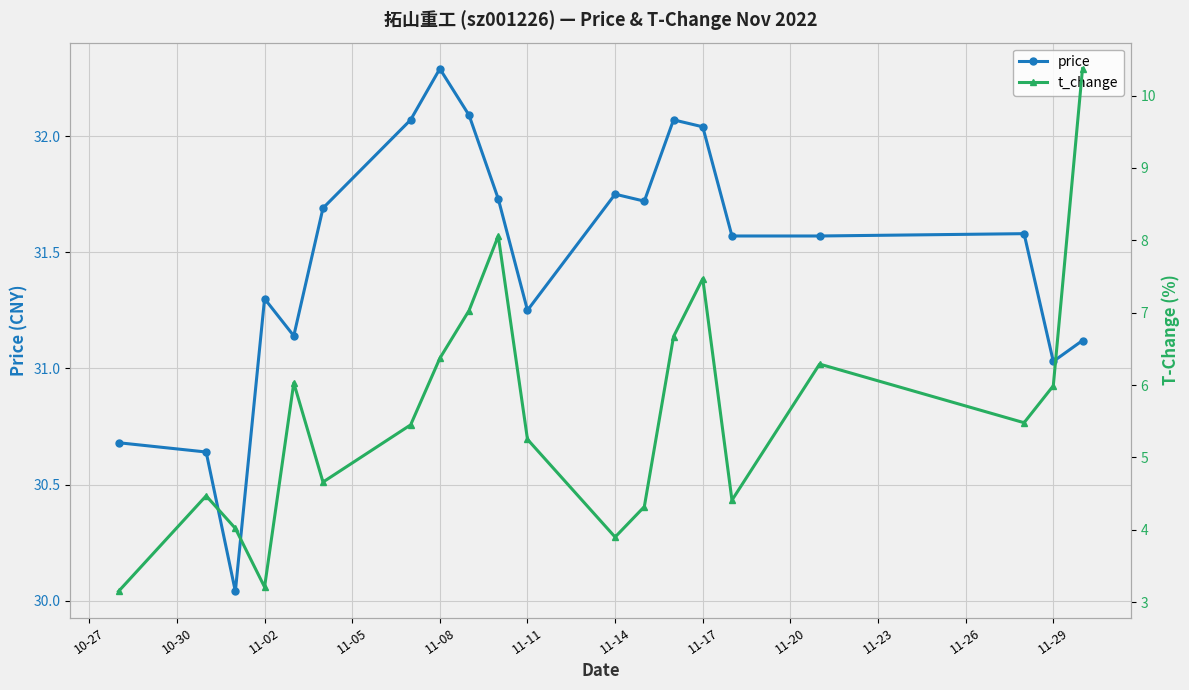

What is the value of the price point at the 15th from the left?

32.0